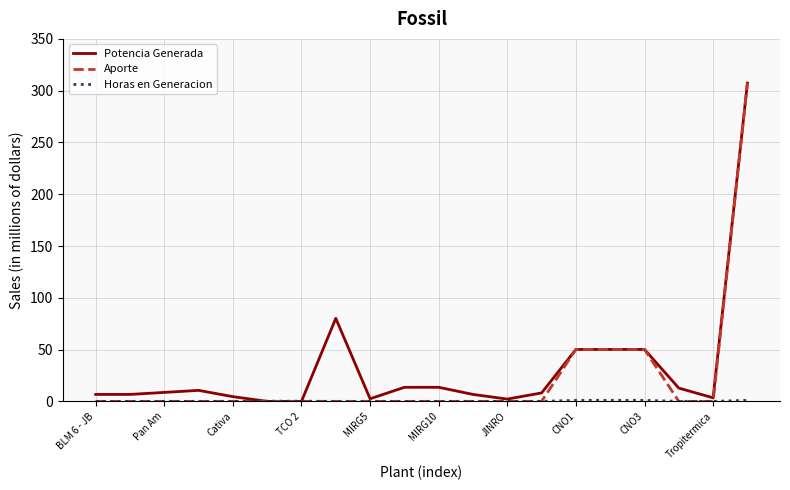

What is the maximum value shown in the chart?

307.3